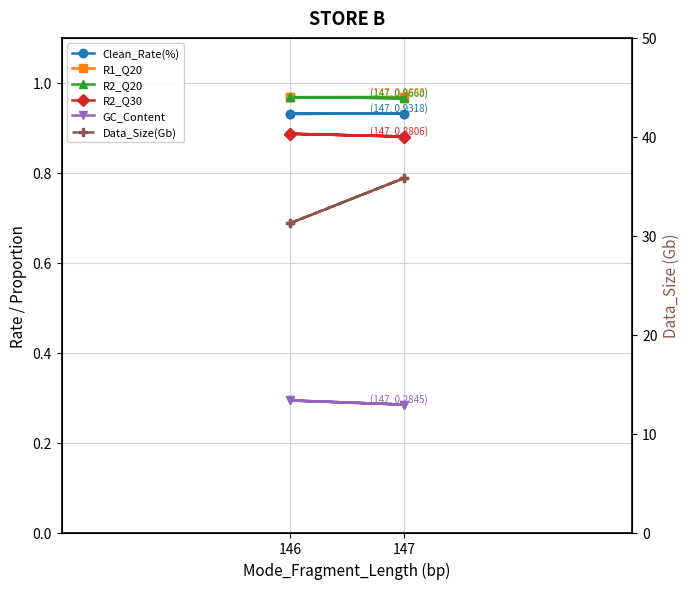

At which category is the sum across all series the highest?

147